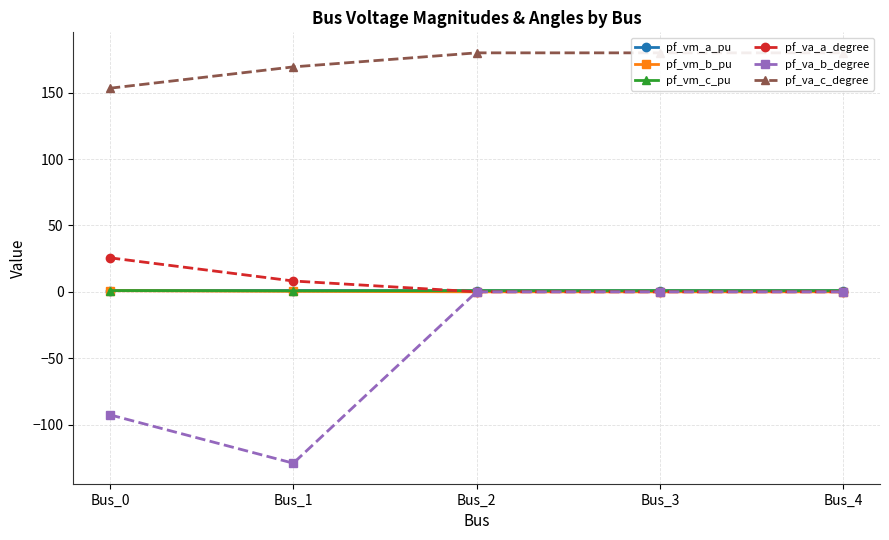

True or false: pf_vm_c_pu and pf_va_c_degree intersect in this chart.

False